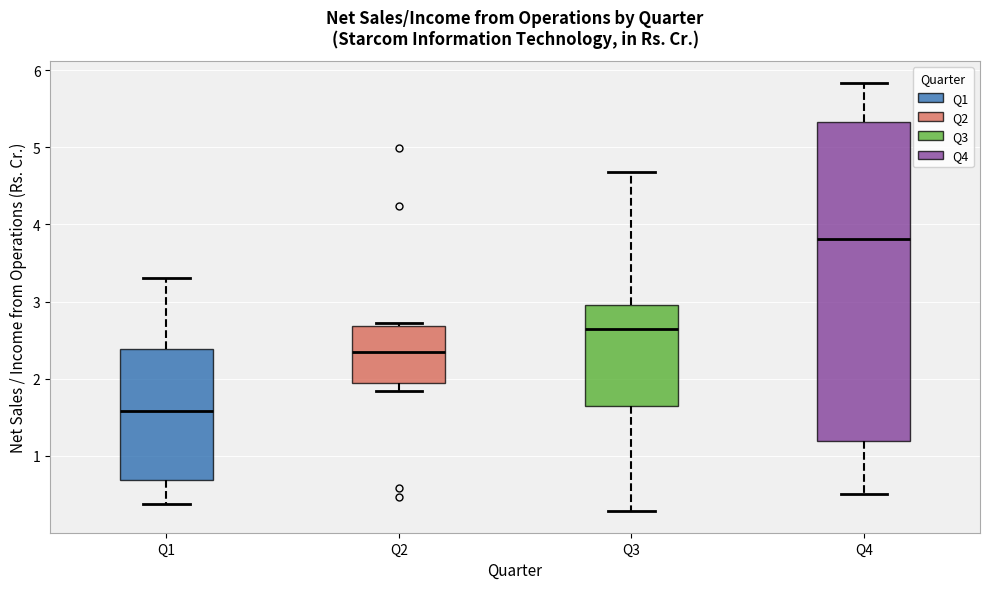

Which box's median line is the lowest?

Q1